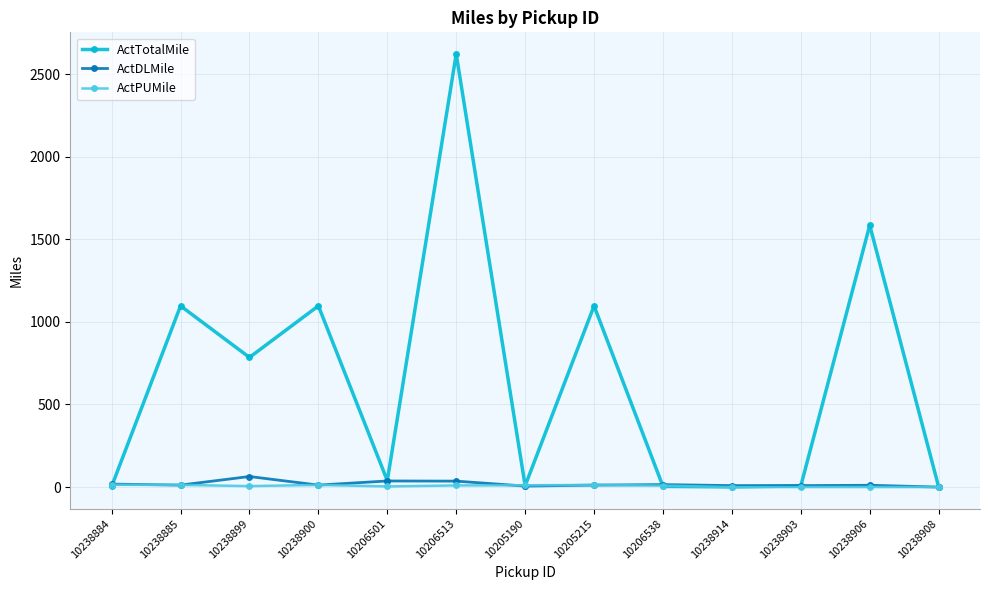

What are all the series names shown in the legend?

ActTotalMile, ActDLMile, ActPUMile